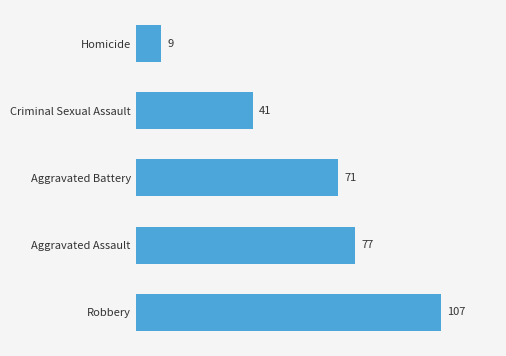

Reading top to bottom, transcribe all the data shown in this chart.

9	41	71	77	107